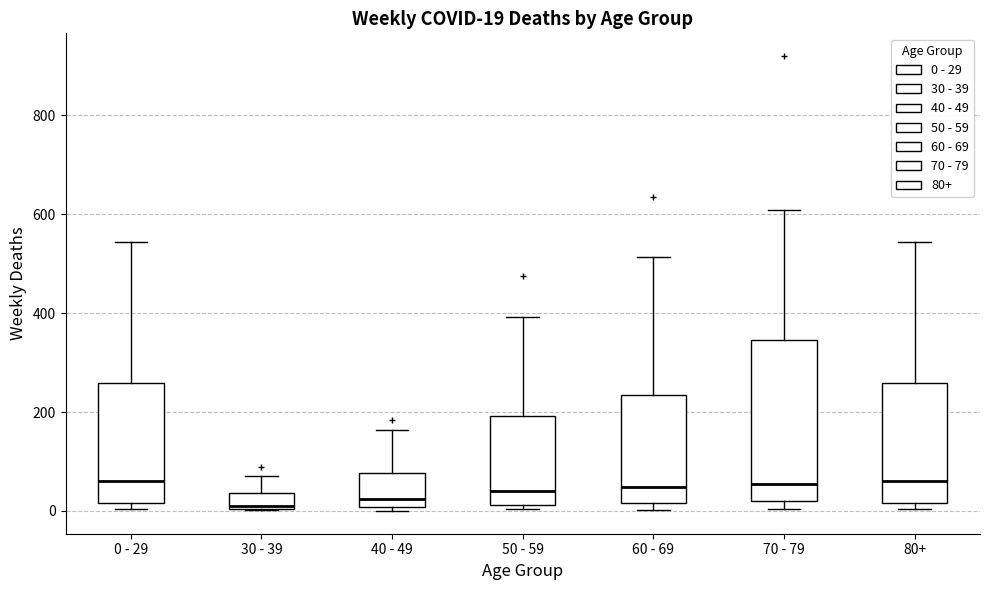

Which box is the tallest, from its lower edge to its upper edge?

70 - 79